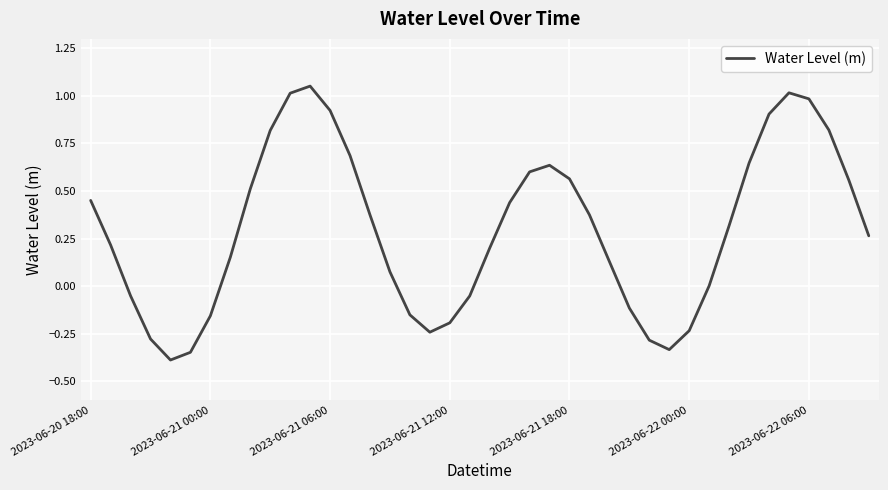

What is the difference between the maximum and minimum values?

1.4